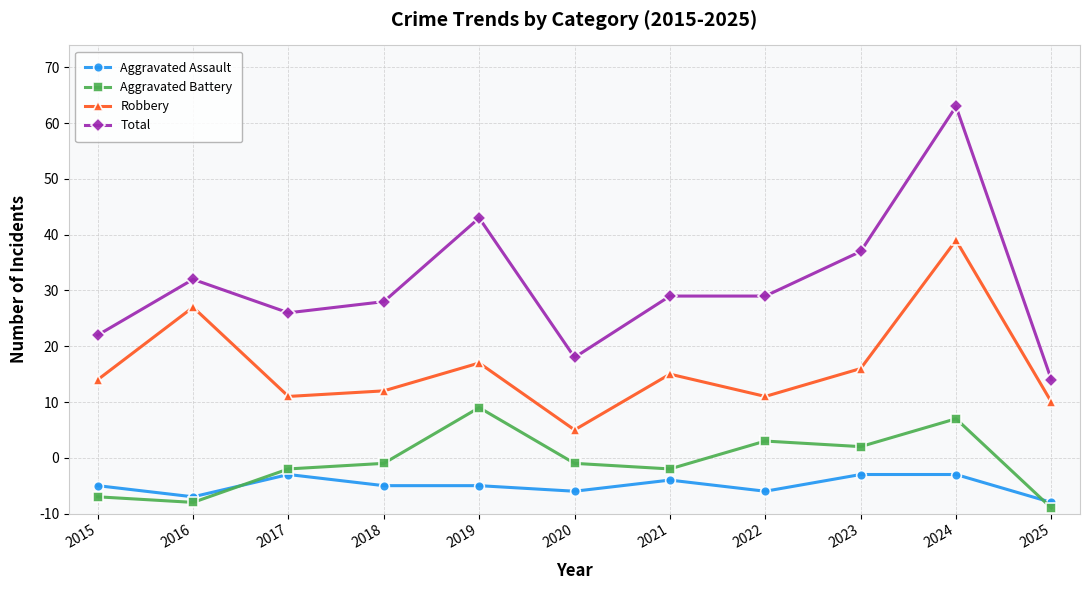

At which label does Robbery reach its minimum?

2020